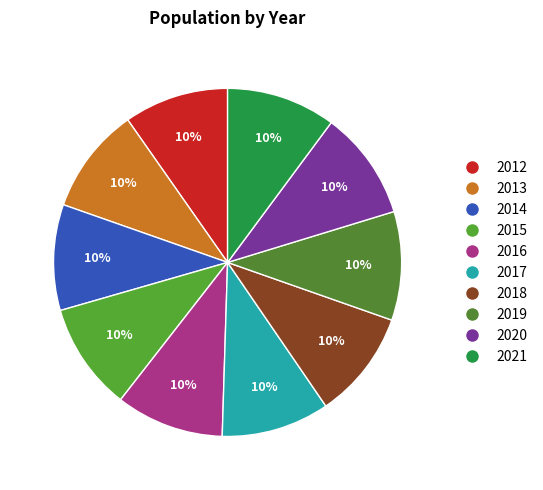

How many segments does this pie chart have?

10